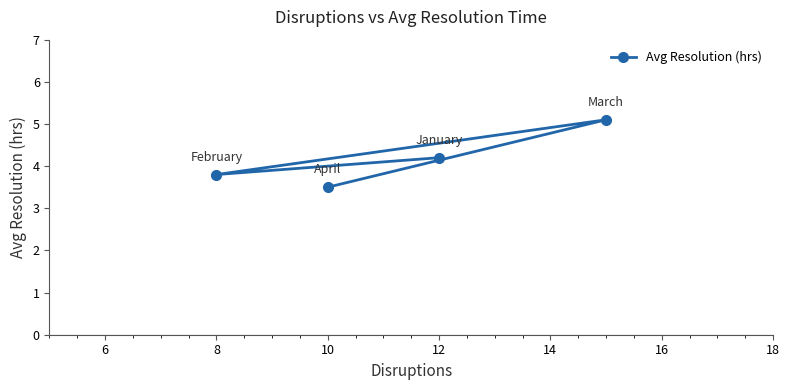

Reading left to right, extract all data points from this chart.

3.8	3.5	4.2	5.1